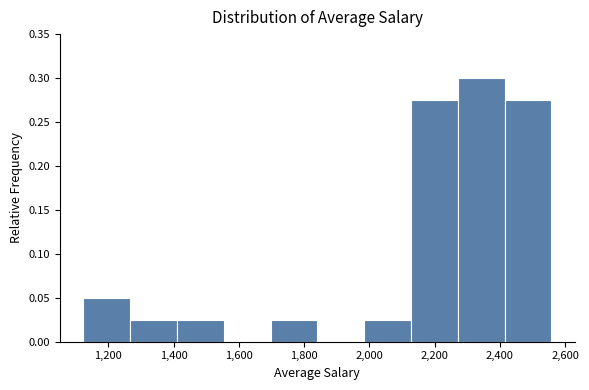

How tall is the bar that spans 1700 to 1840 on the x-axis? Neither the bar edges nor the heights are printed on the chart, so give them approximately, as read against the axes.

0.025